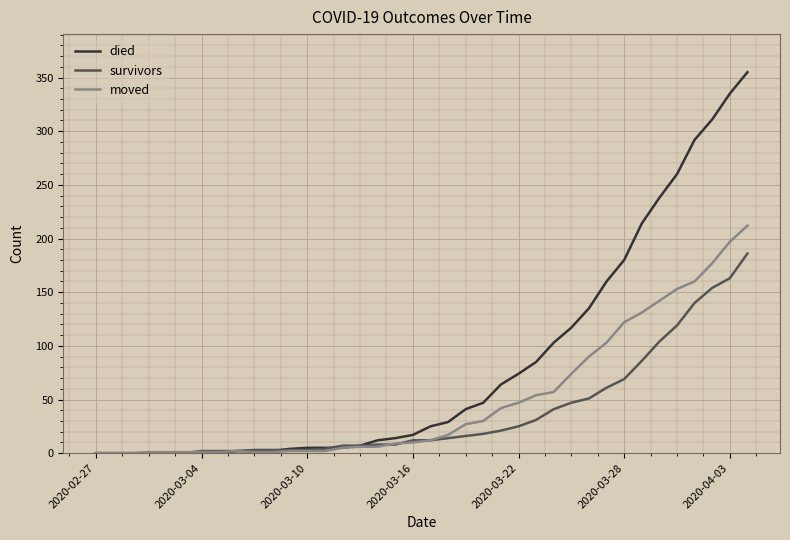

Which series has the largest range (max minus min)?

died